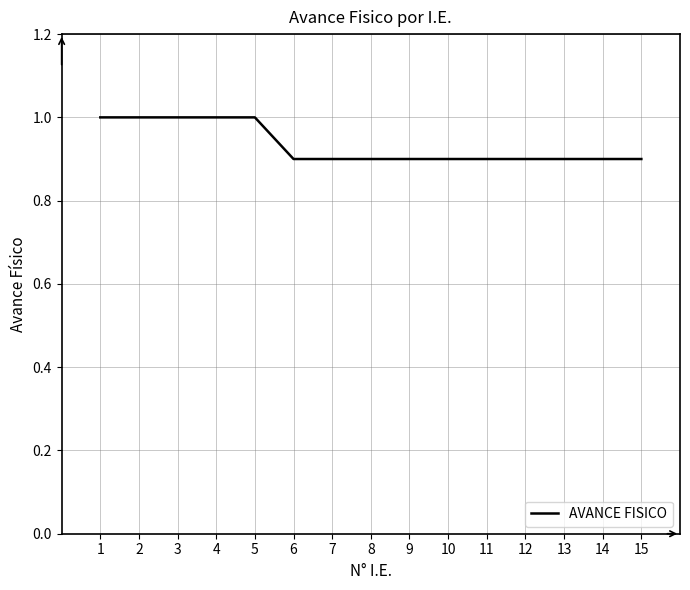

The chart shows a value of 0.9 at 12. True or false?

True